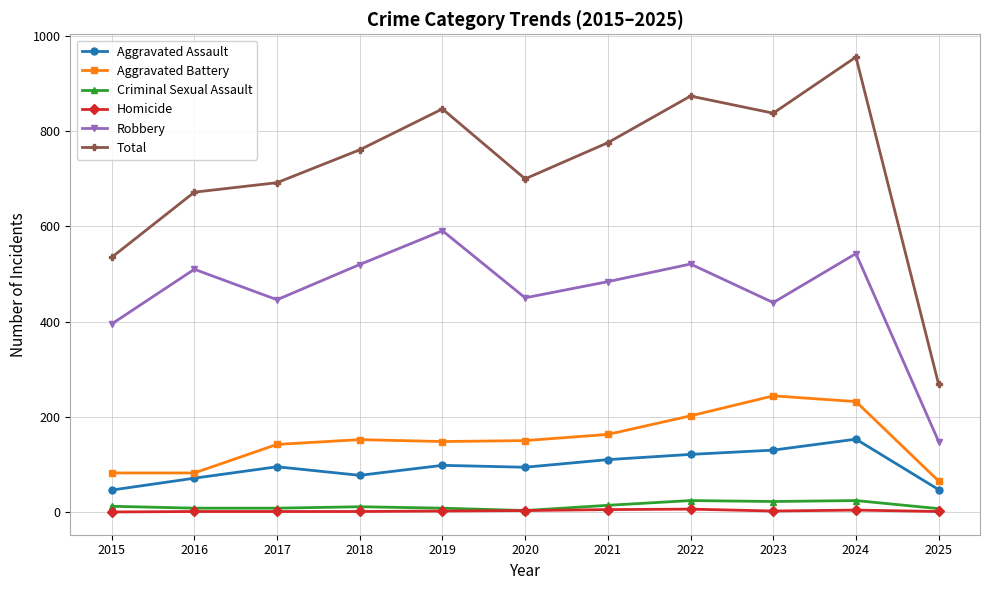

What is the spread (max minus min) of values at 2018?

760